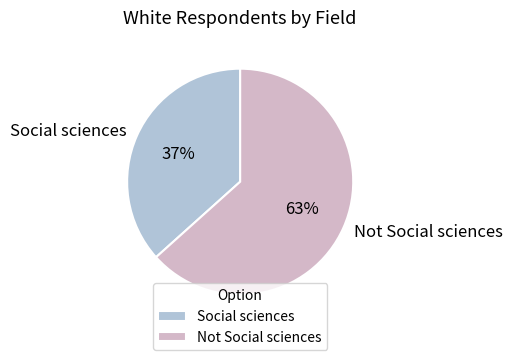

What is the majority slice?

Not Social sciences